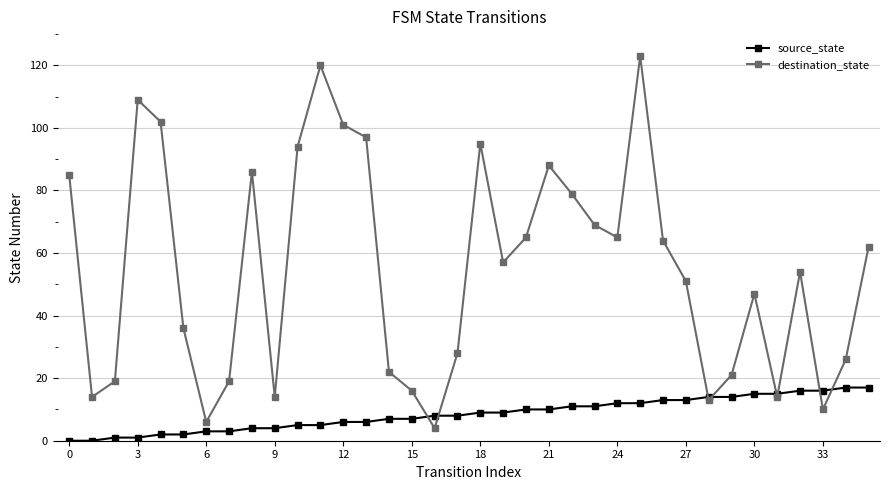

In destination_state, how many points are lower than both neighbors (excluding endpoints)?

9